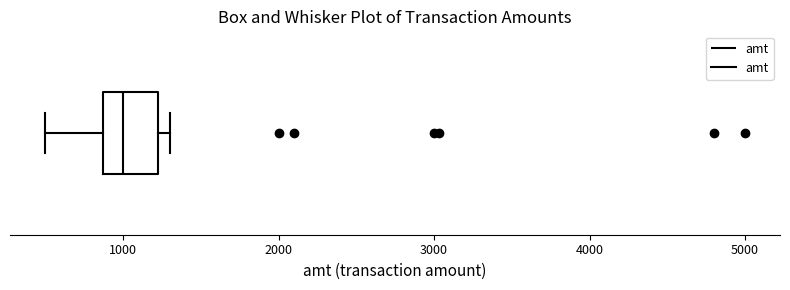

Where does the median line of the box sit on the x-axis? The values are not printed on the chart, so give them approximately, as read against the axis.

1000